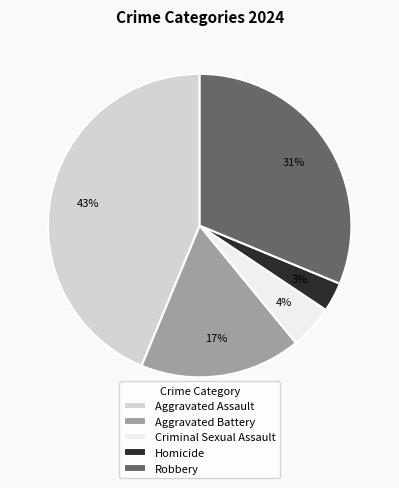

Between Robbery and Homicide, which is larger?

Robbery